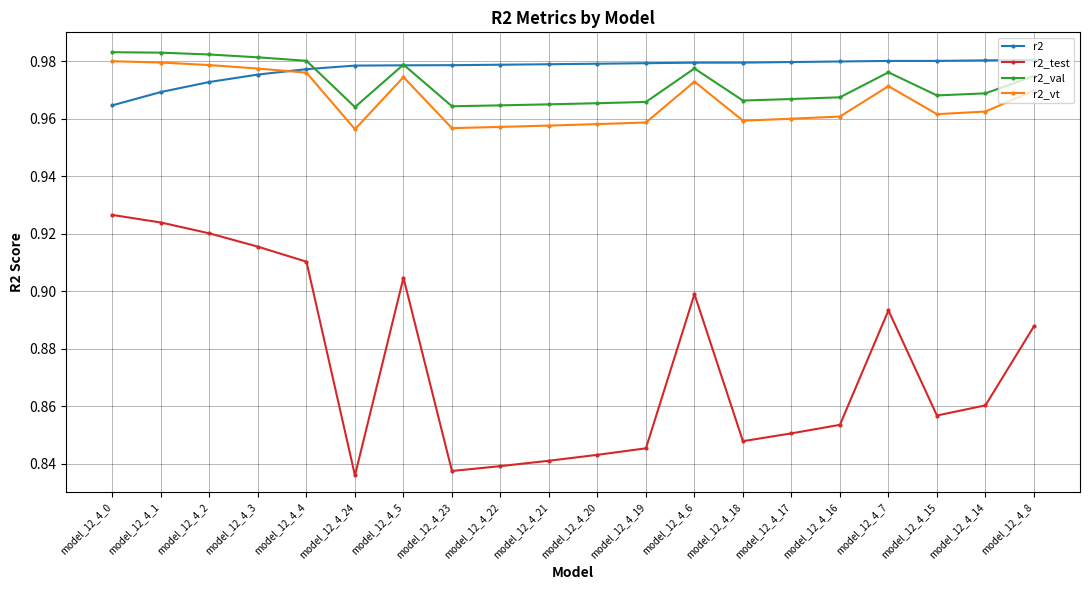

Count the number of categories in the chart.

20